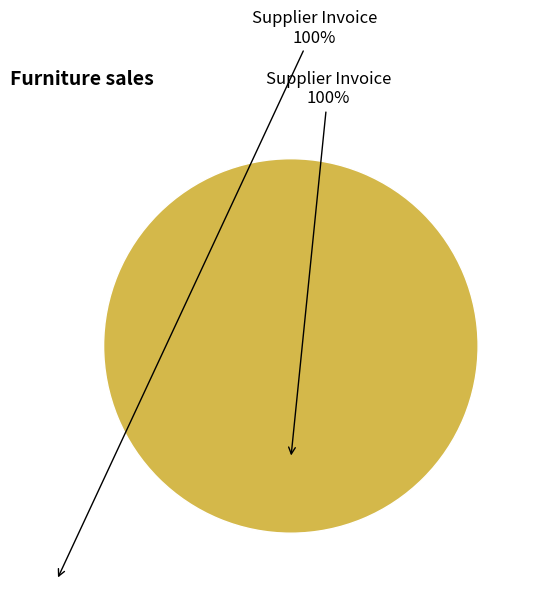

Is there a majority slice in this chart?

Yes